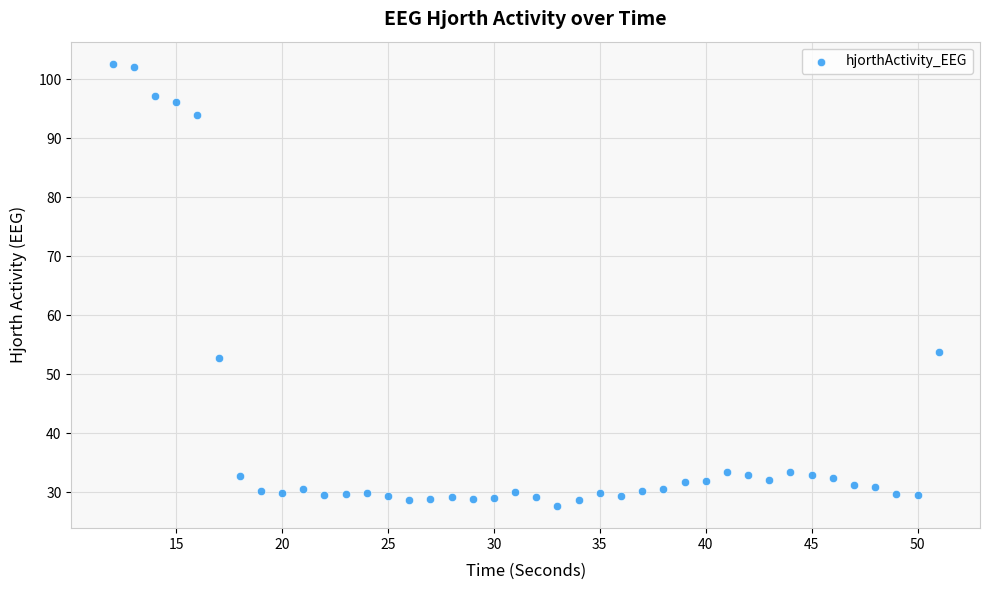

What Y value in the scatter plot is closest to 65?

53.8